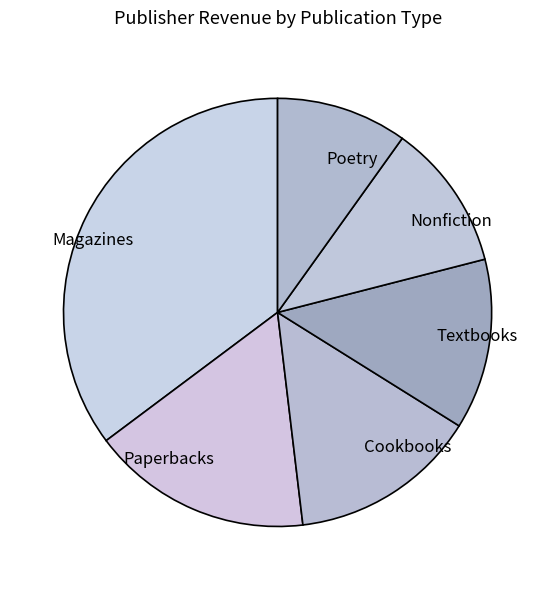

Between Textbooks and Cookbooks, which is larger?

Cookbooks